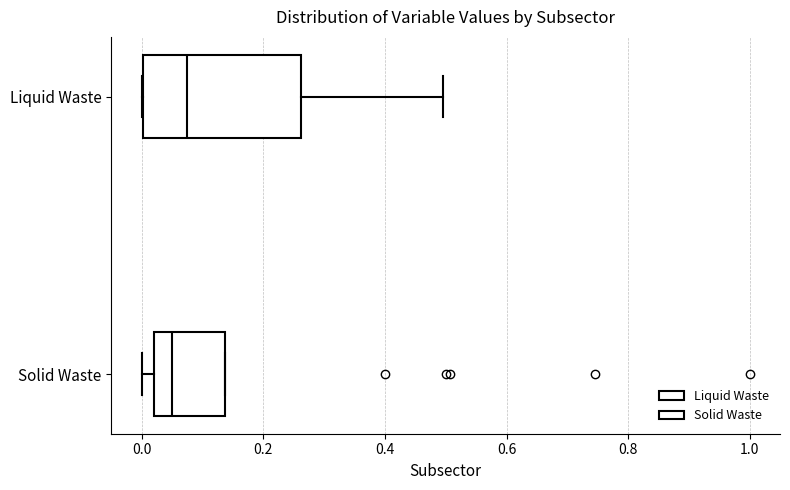

Which box's median line is the furthest to the left?

Solid Waste